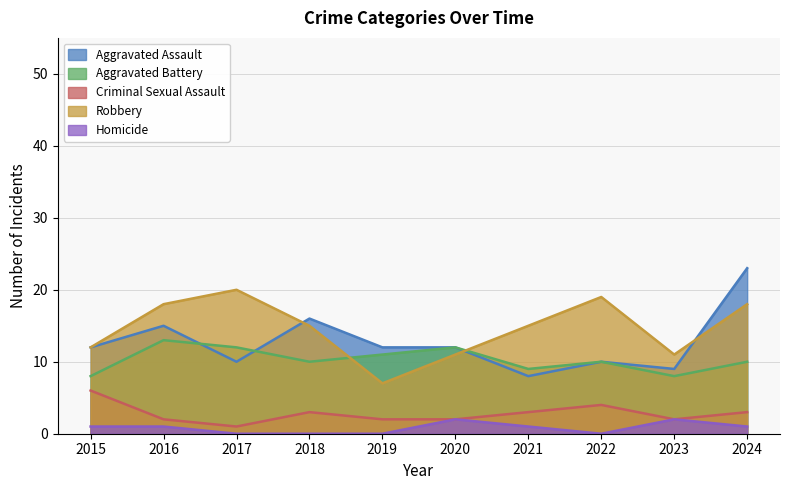

Which category has the highest value across all series?

2024